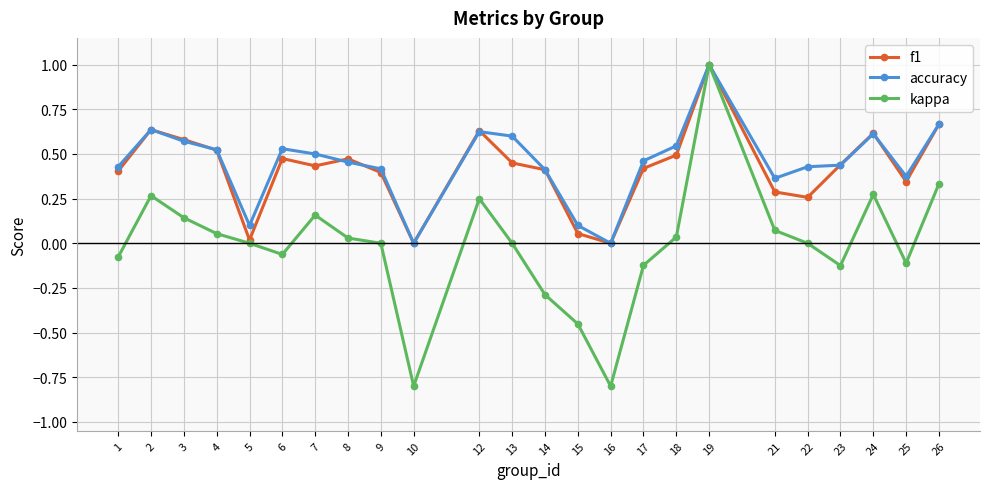

At which label does kappa first exceed 0?

2